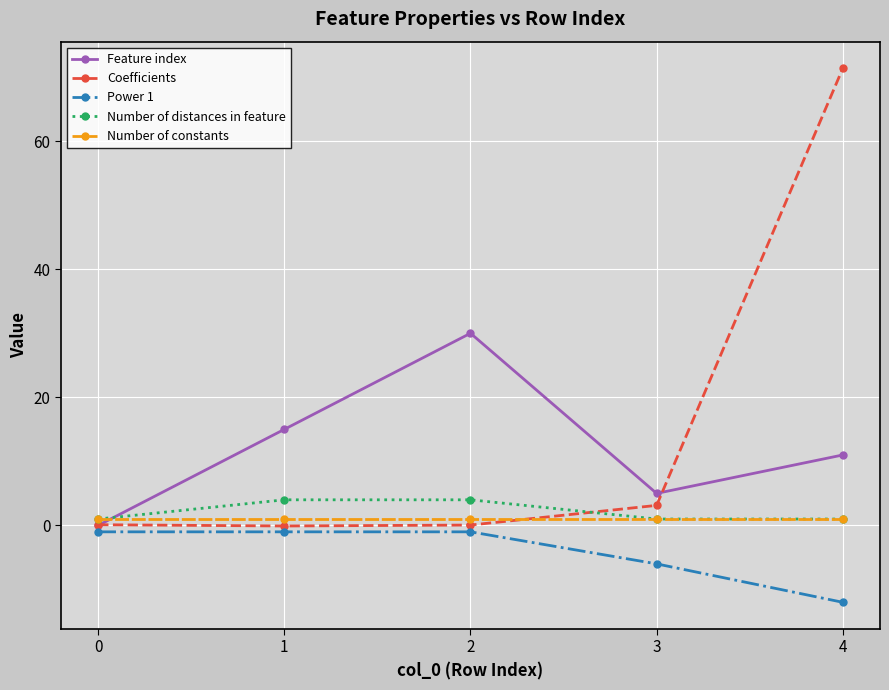

What is the difference between the second highest and minimum values in the Power 1 series?

11.0